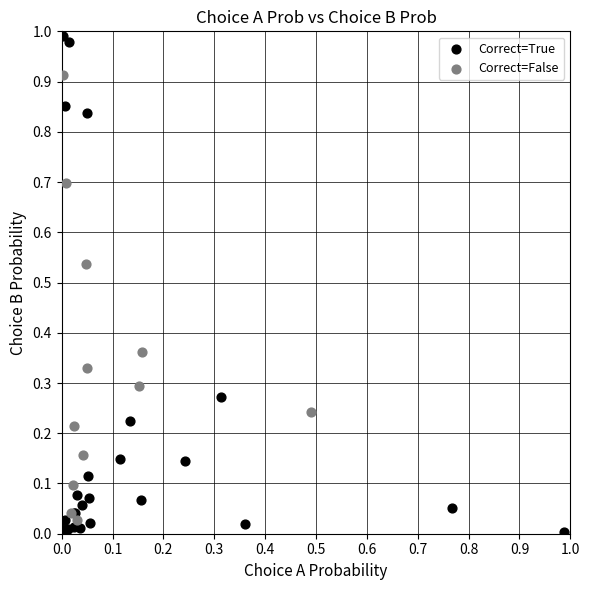

What are all the series names shown in the legend?

Correct=True, Correct=False